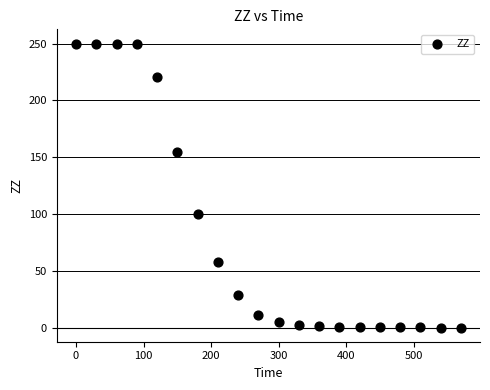

What is the range of X values (max minus min)?

570.0